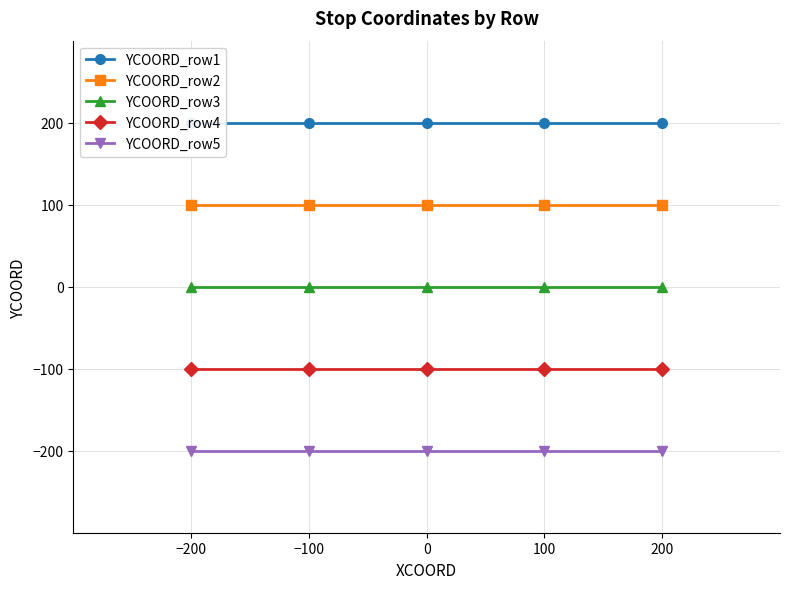

True or false: YCOORD_row3 and YCOORD_row1 cross at least once.

False